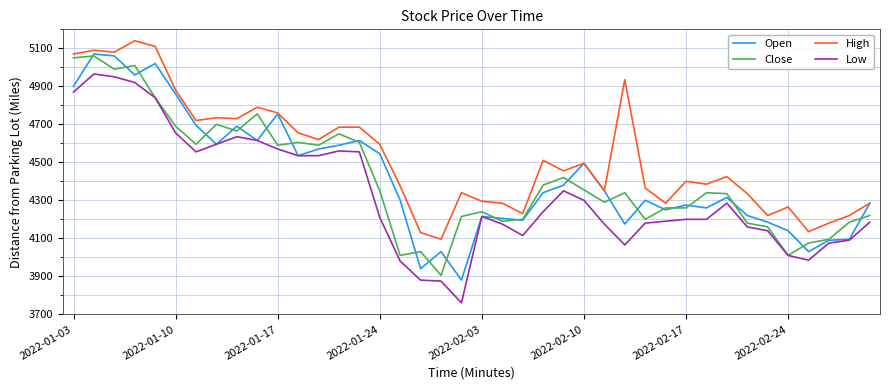

Which series has the largest total across all categories?

High